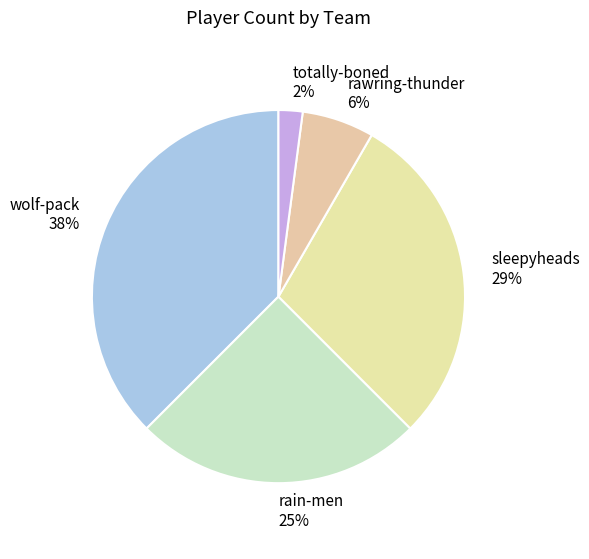

To the nearest percent, what is the difference between the rain-men and sleepyheads slice percentages?

4%